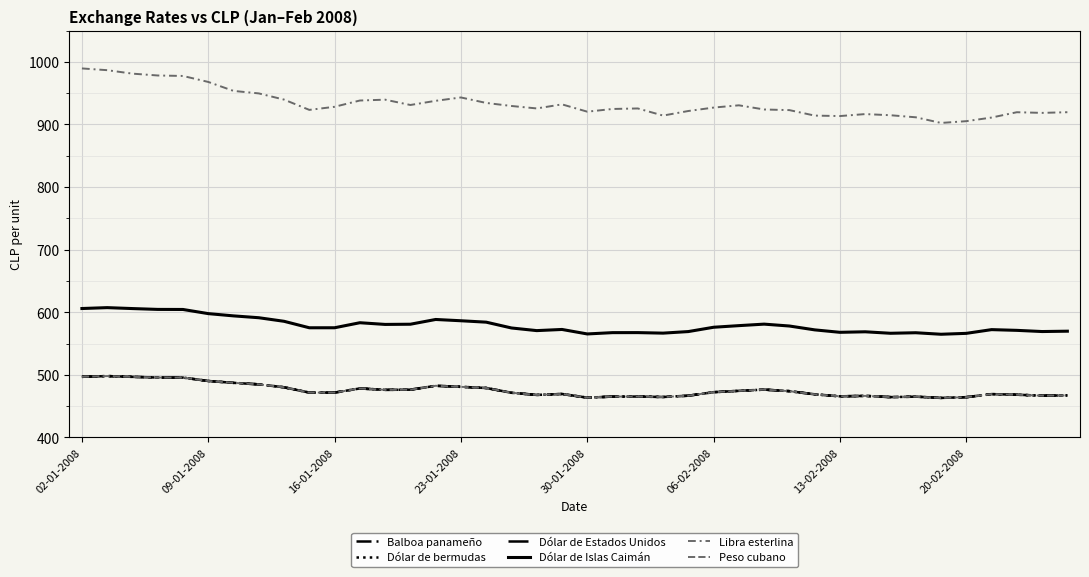

Which series has the largest total across all categories?

Libra esterlina